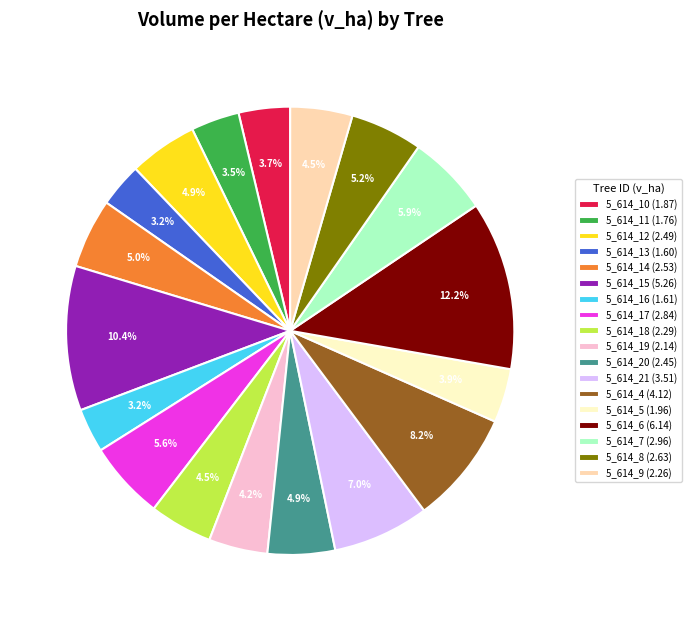

What is the ratio of the value at 5_614_11 to the value at 5_614_15?

0.3